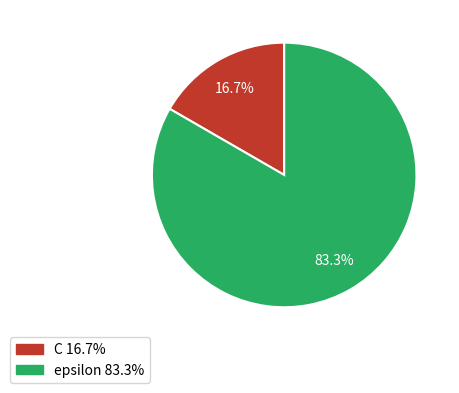

The C slice represents 6% of the pie. True or false?

False